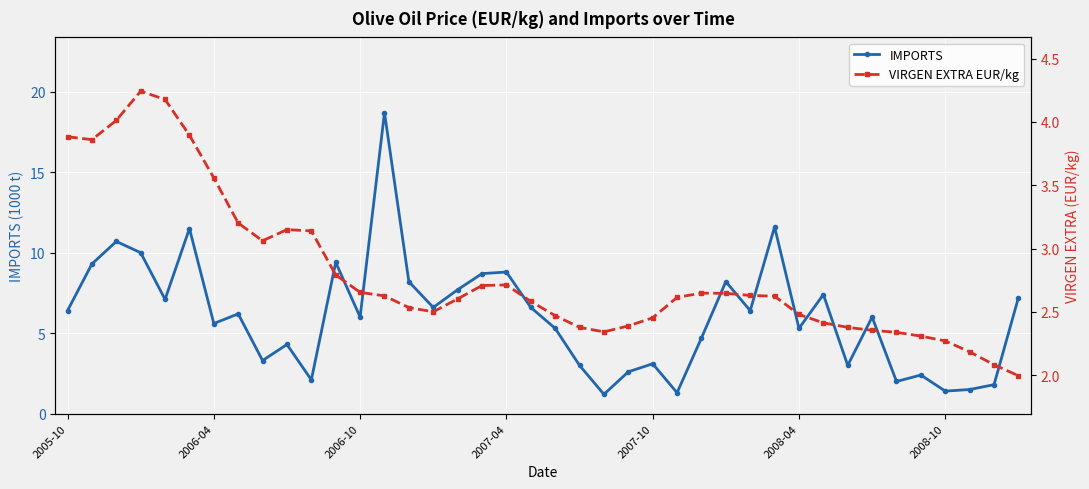

What is the lowest value of the IMPORTS series?

1.2